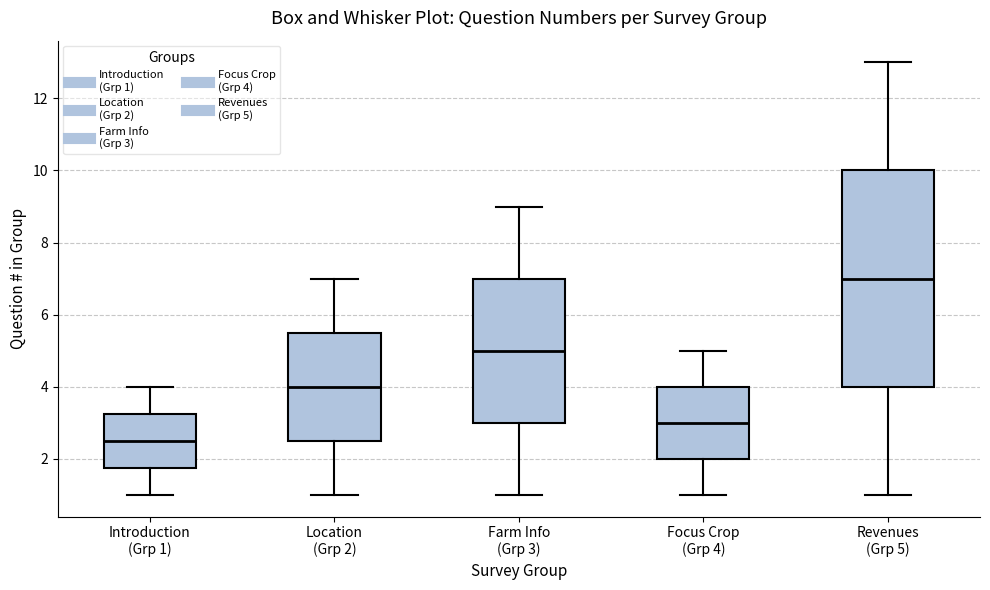

Reading left to right, transcribe this box plot: for each box, give where its median line is, the range the box spans, and where its two whiskers end, as read against the y-axis. The values are not printed on the chart, so give them approximately, as read against the axis.

Introduction (Grp 1): median 2.6, box 1.8 to 3.2, whiskers 1.0 to 4.0
Location (Grp 2): median 4.0, box 2.6 to 5.6, whiskers 1.0 to 7.0
Farm Info (Grp 3): median 5.0, box 3.0 to 7.0, whiskers 1.0 to 9.0
Focus Crop (Grp 4): median 3.0, box 2.0 to 4.0, whiskers 1.0 to 5.0
Revenues (Grp 5): median 7.0, box 4.0 to 10.0, whiskers 1.0 to 13.0